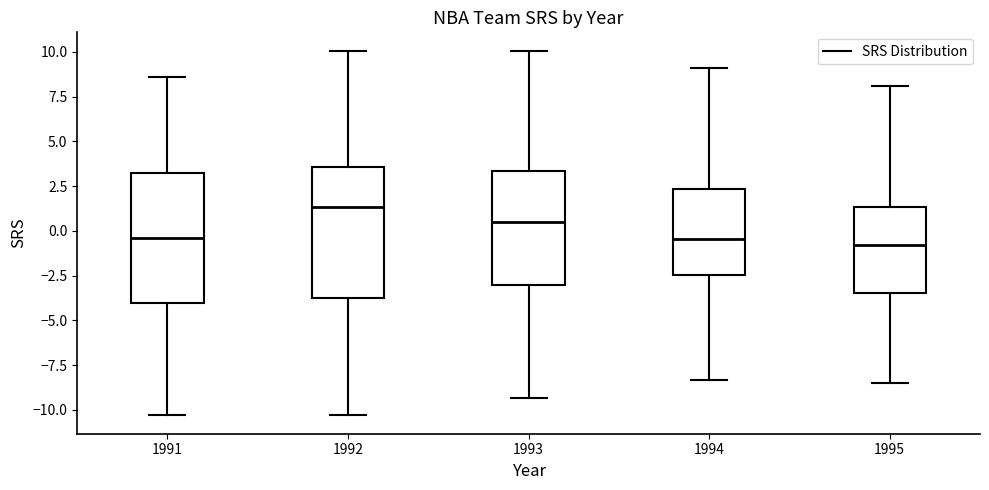

Where does the upper whisker of the box at x = 1994 end on the y-axis? The values are not printed on the chart, so give them approximately, as read against the axis.

9.0